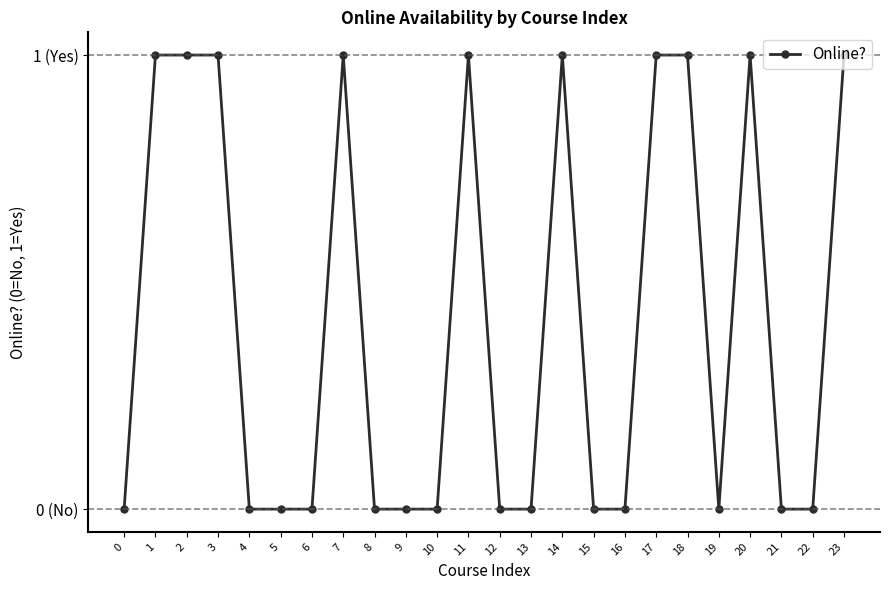

At which category does the data reach its first local valley?

19